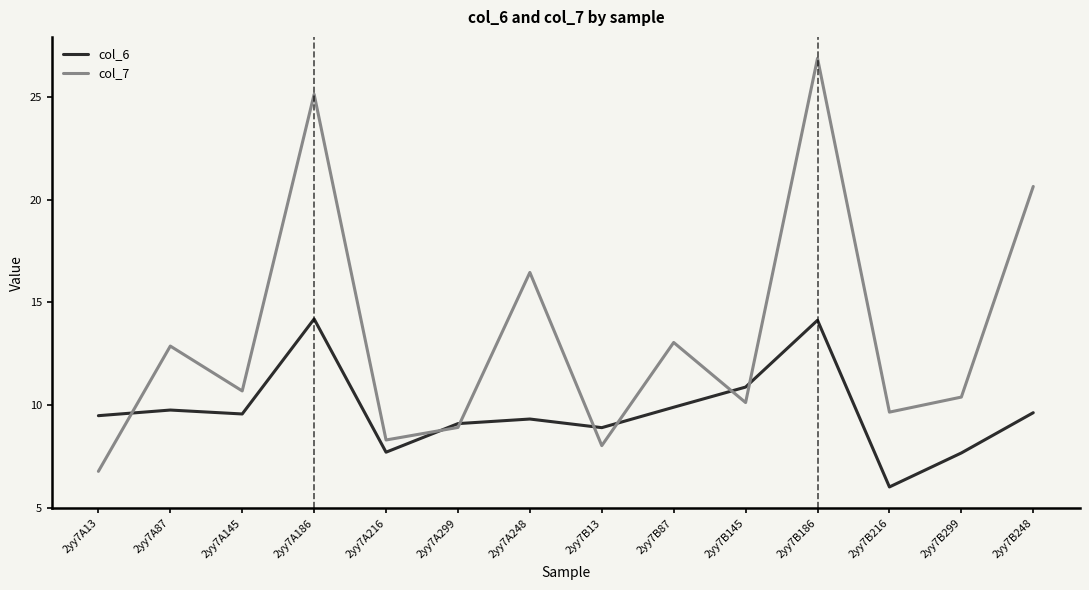

Is it true that col_6 equals 10.9 at 2yy7B145?

True